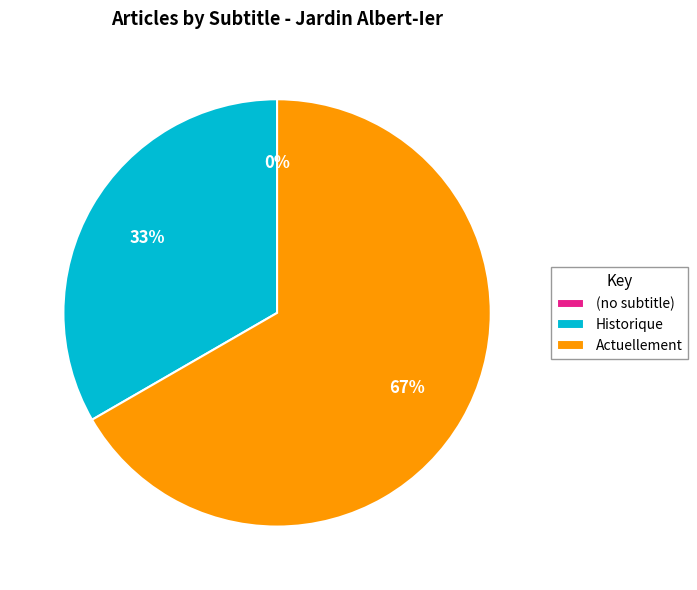

Which category has the biggest portion of the pie?

Actuellement